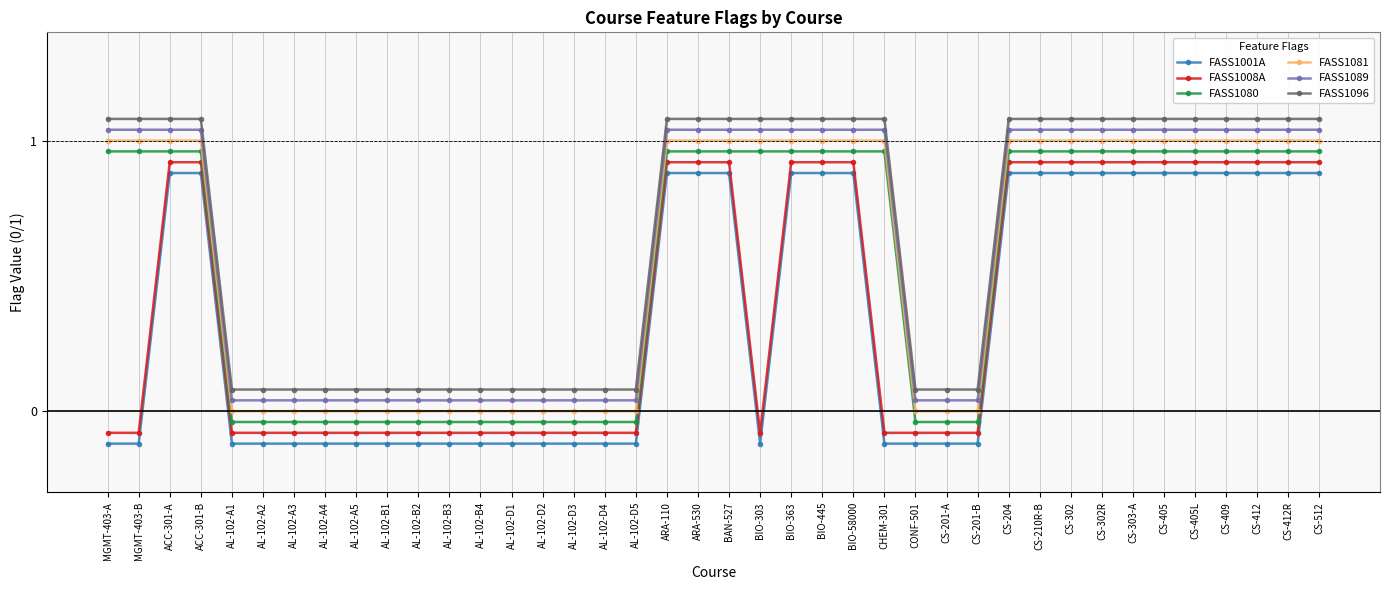

True or false: FASS1081 has a value of 0.0 at AL-102-B2.

True